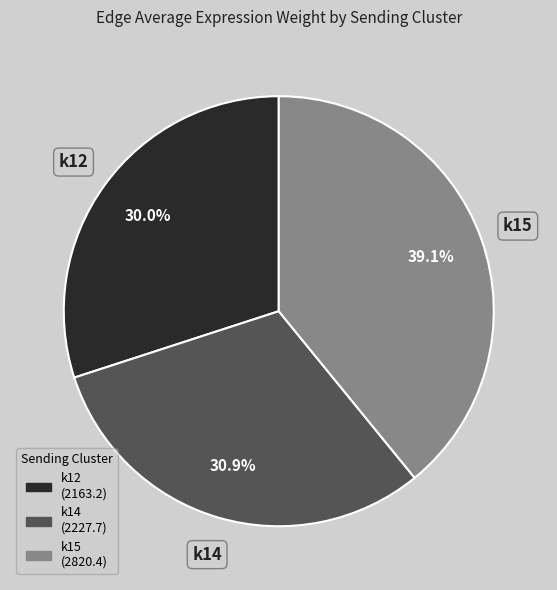

What is the total percentage of k14 and k12?

60.9%